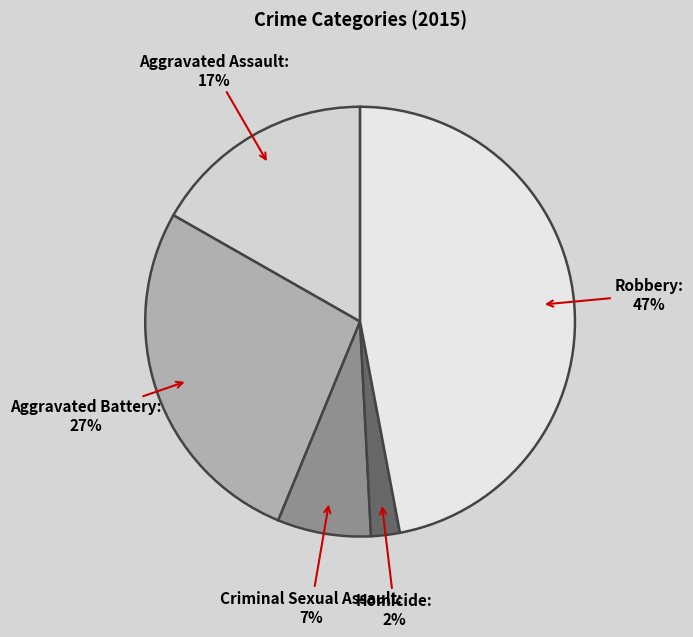

Between Robbery and Aggravated Battery, which is larger?

Robbery